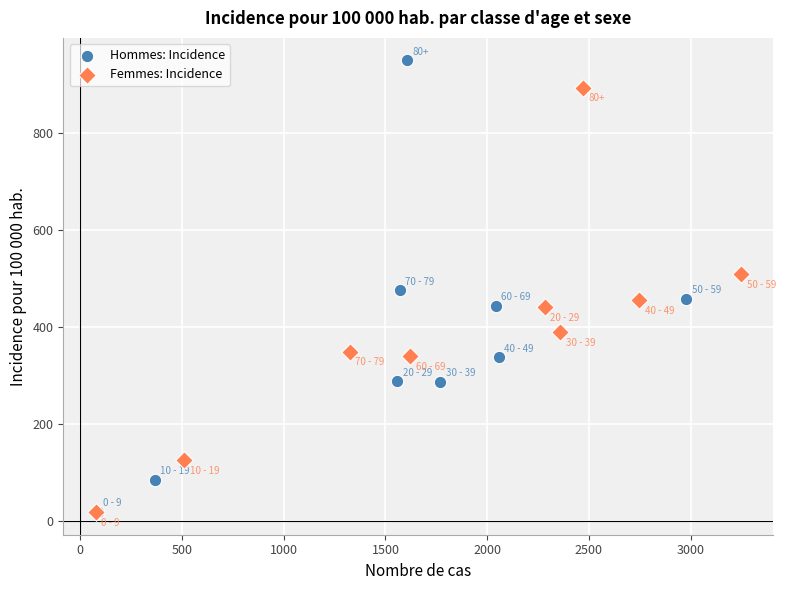

Which series has the widest spread of Y values?

Hommes: Incidence